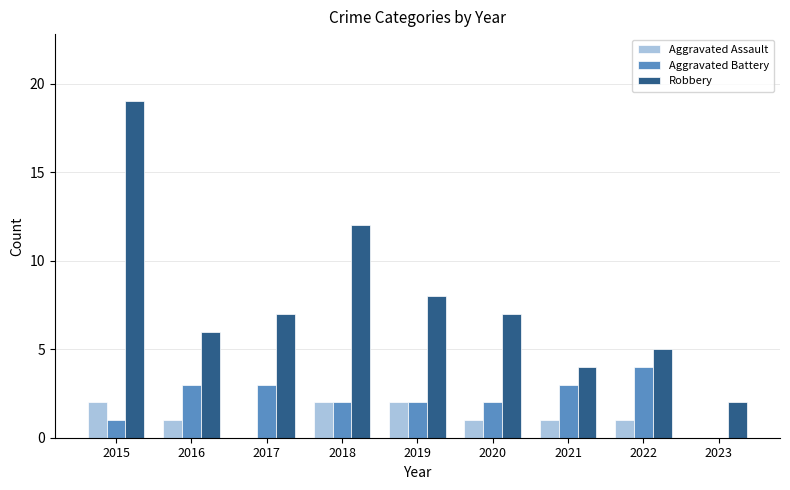

Are the bars grouped side by side (vs. stacked)?

Yes